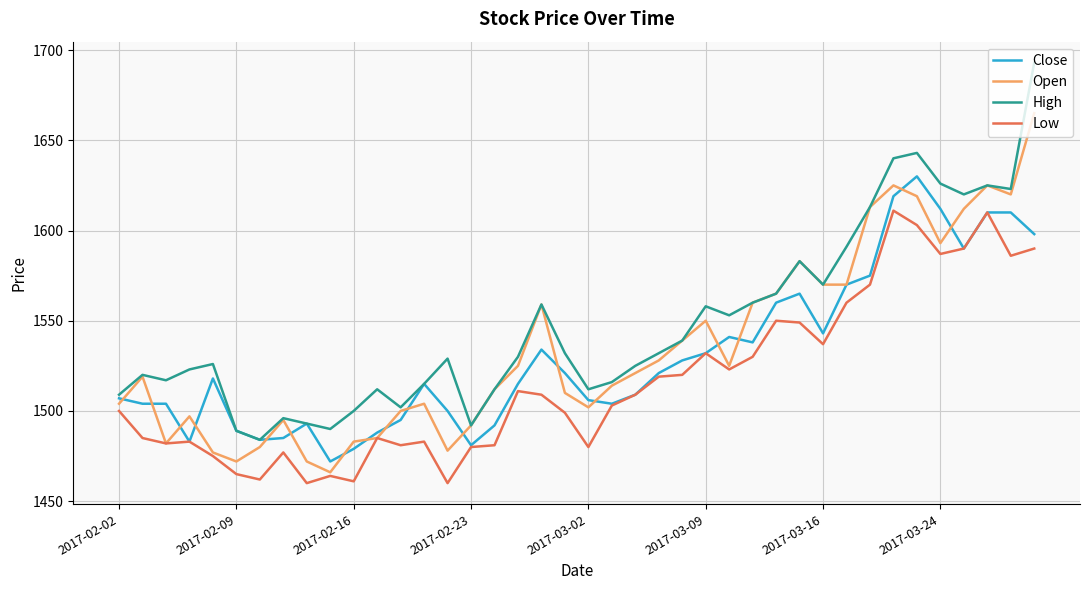

True or false: Low and High cross at least once.

False